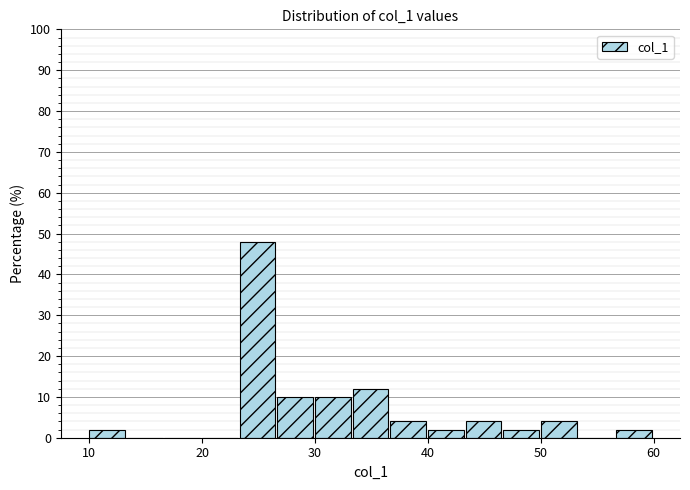

Read against the x-axis, roughly where is the centre of the tallest bar?

25